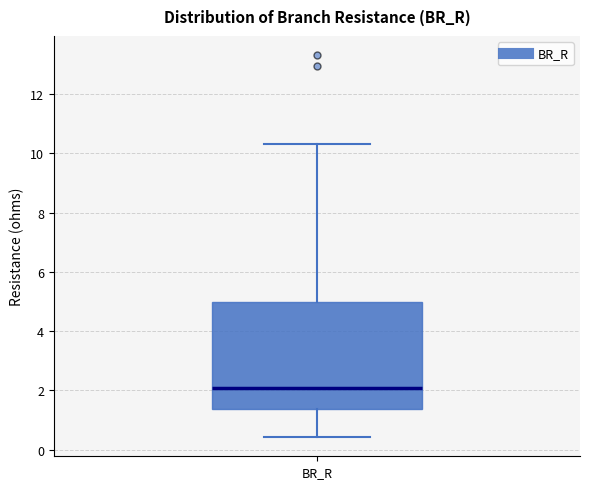

Read this box plot against the y-axis: the position of the median line, the range covered by the box, and the ends of both whiskers. The values are not printed on the chart, so give them approximately, as read against the axis.

median 2.0, box 1.4 to 5.0, whiskers 0.4 to 10.4